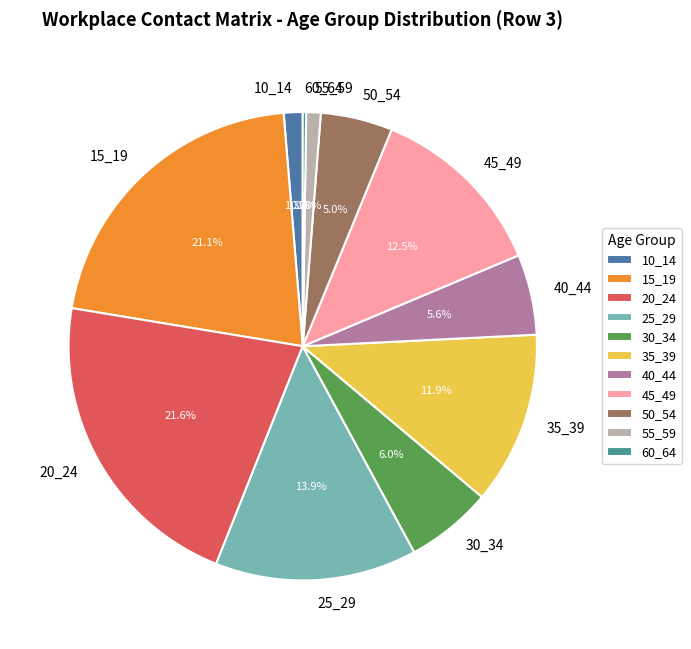

To the nearest percent, what is the combined percentage of 55_59 and 15_19?

22%